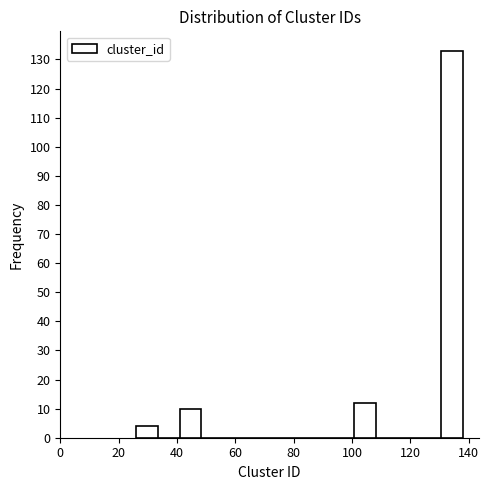

Read against the x-axis, roughly where is the centre of the tallest bar?

134